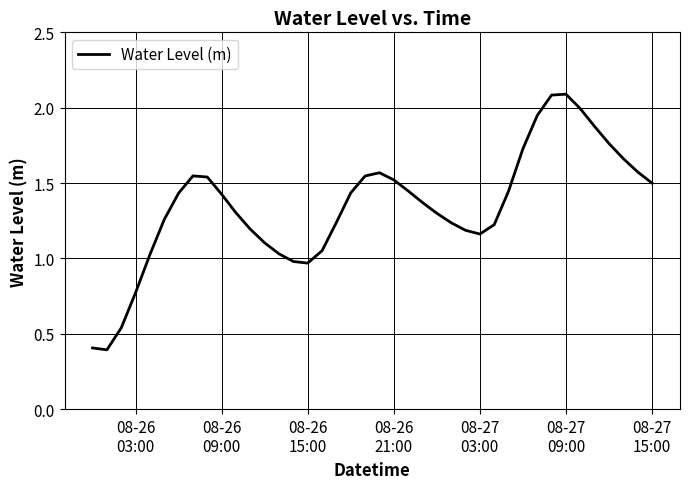

What is the smallest value displayed?

0.4